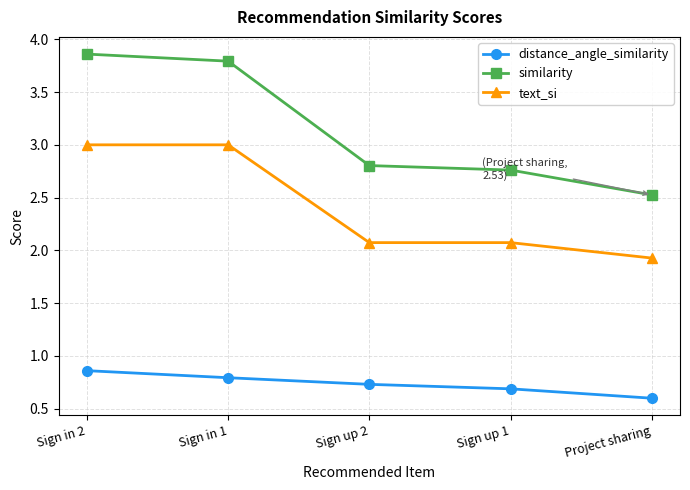

True or false: text_si has a value of 0.8 at Sign in 1.

False